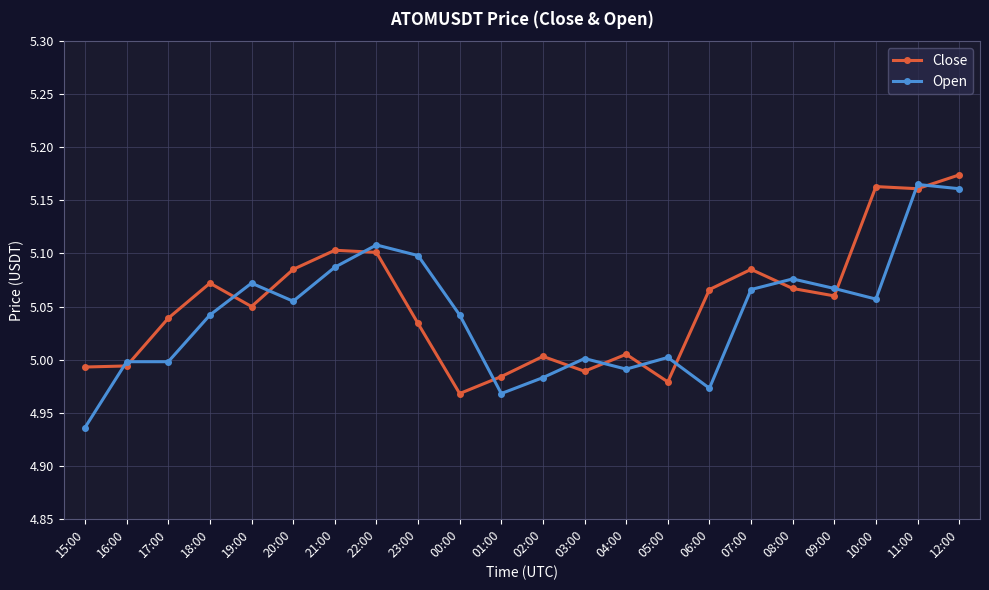

How many values in the Close series exceed 5?

16